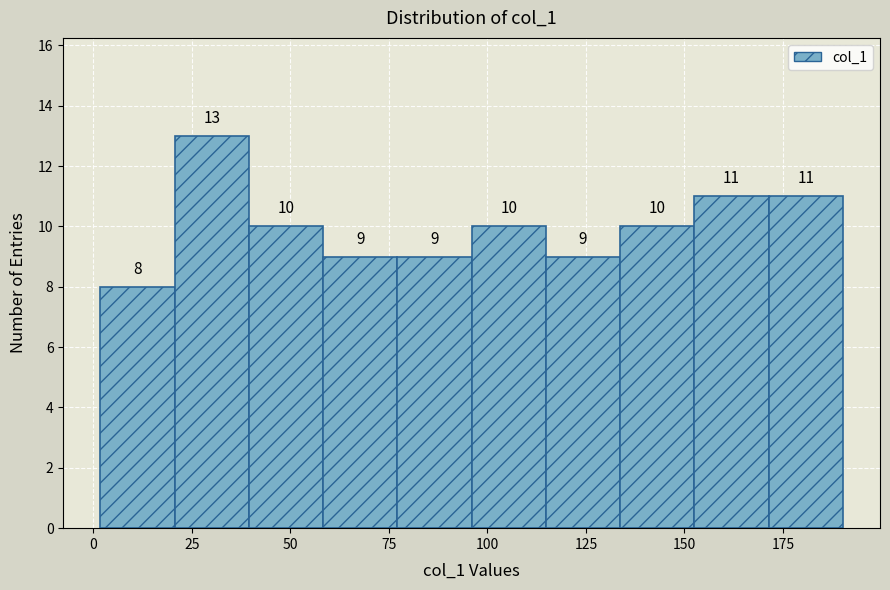

Around what value on the x-axis is the tallest bar? Give the approximate position of its centre, as read against the axis.

30